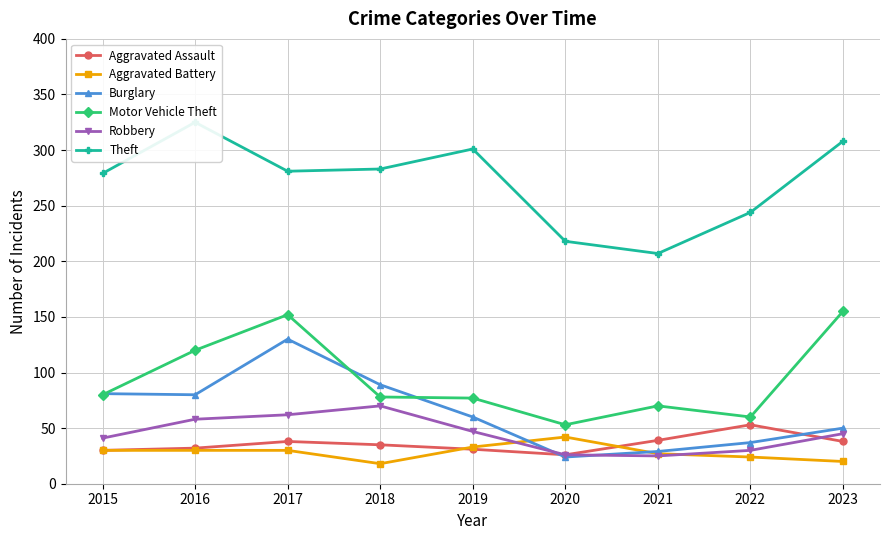

Rank the series by their maximum value, from highest to lowest.

Theft, Motor Vehicle Theft, Burglary, Robbery, Aggravated Assault, Aggravated Battery